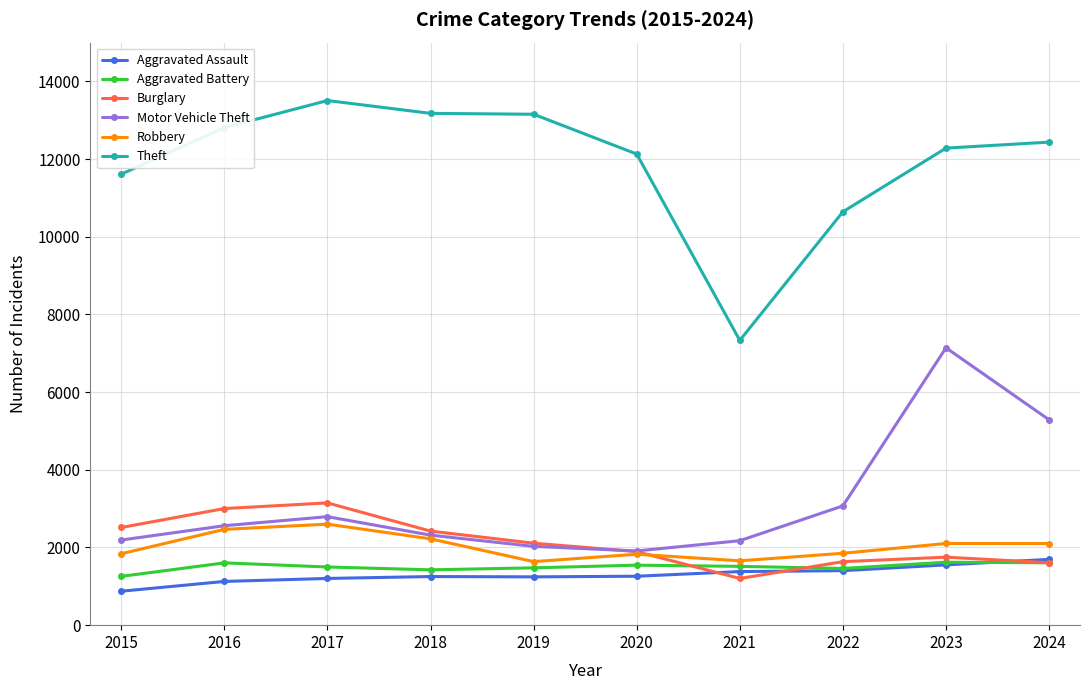

Is the value of Motor Vehicle Theft at 2018 greater than the value of Robbery at 2019?

Yes